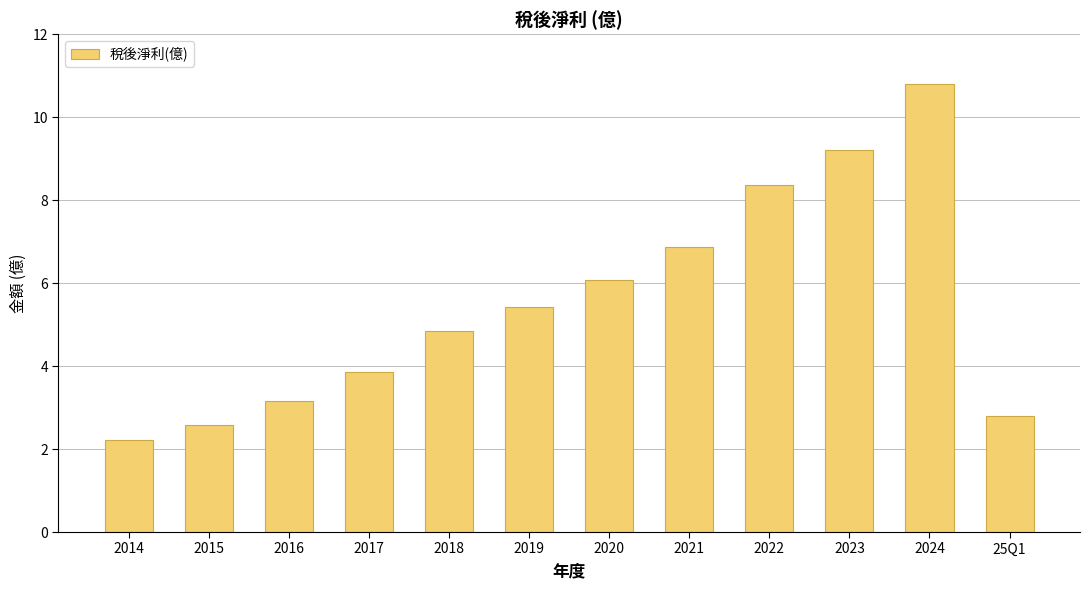

What is the approximate value at 2021?

6.9